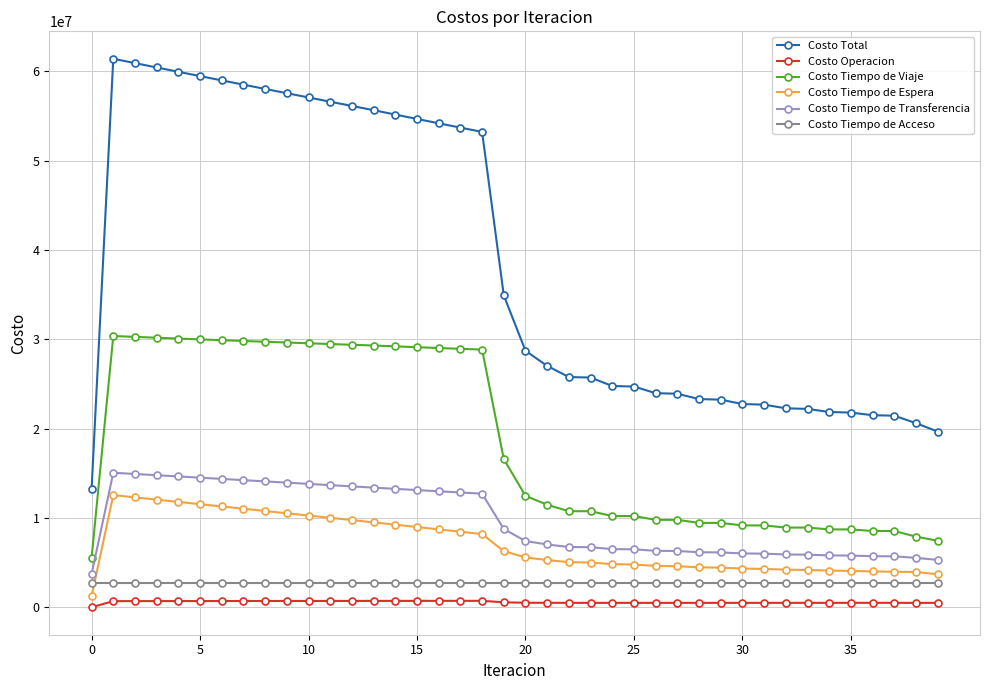

Does the chart have visible grid lines?

Yes